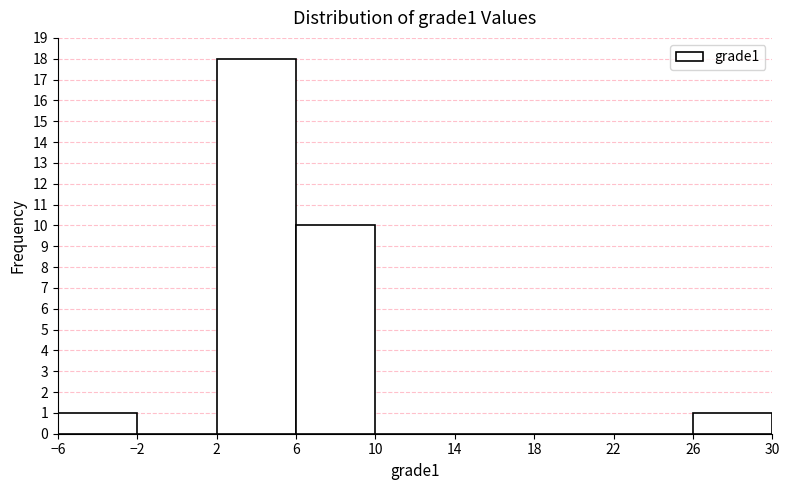

Which range on the x-axis has the tallest bar?

2 to 6